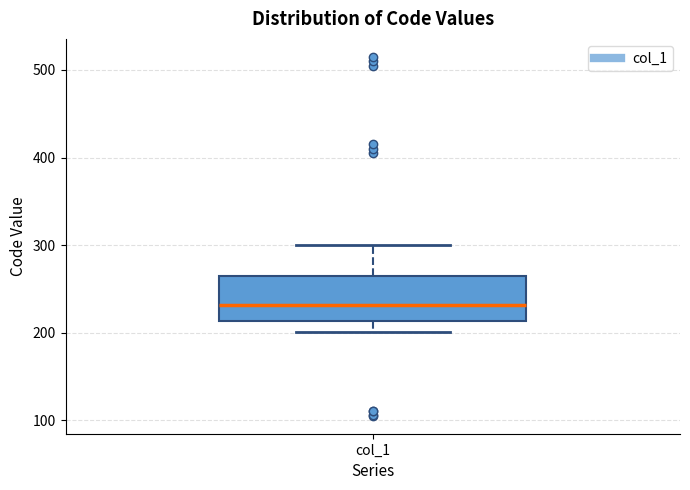

Read this box plot against the y-axis: the position of the median line, the range covered by the box, and the ends of both whiskers. The values are not printed on the chart, so give them approximately, as read against the axis.

median 230, box 210 to 260, whiskers 200 to 300